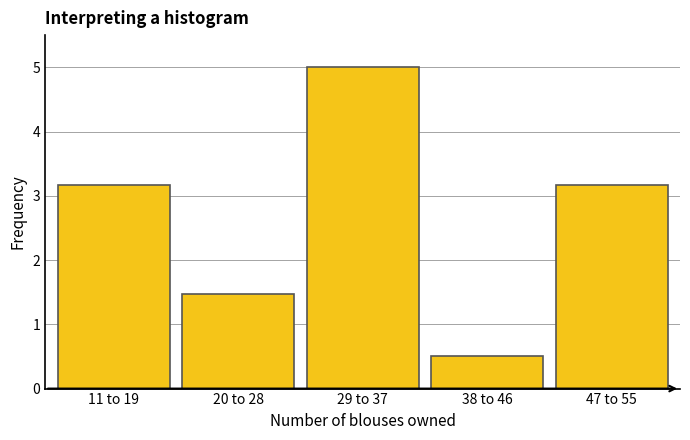

Reading right to left, transcribe all the data shown in this chart.

47 to 55=3.2	38 to 46=0.5	29 to 37=5.0	20 to 28=1.5	11 to 19=3.2